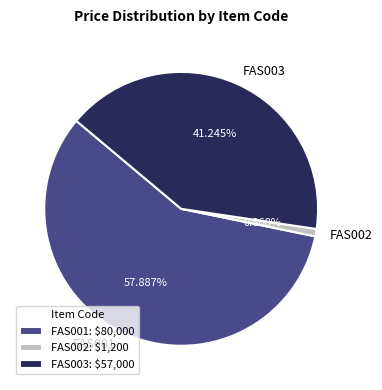

Which category has the smallest portion of the pie?

FAS002